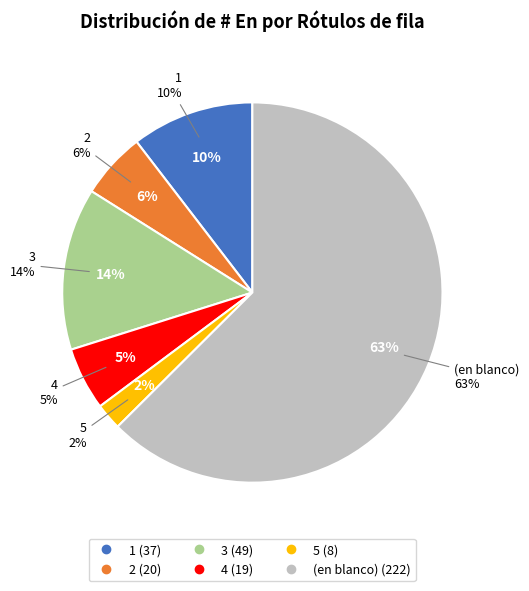

How many segments does this pie chart have?

6